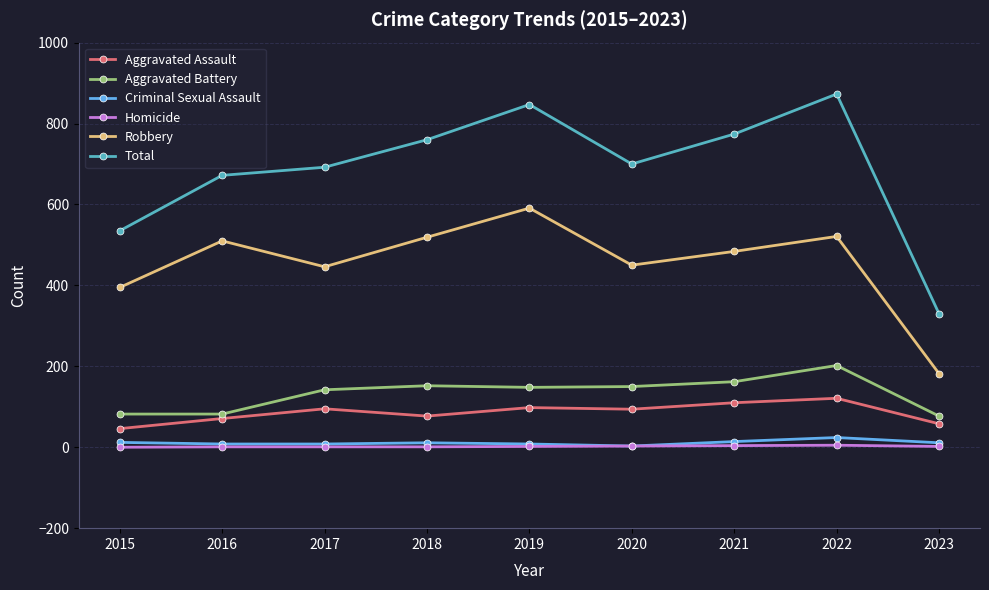

Does the chart have visible grid lines?

Yes